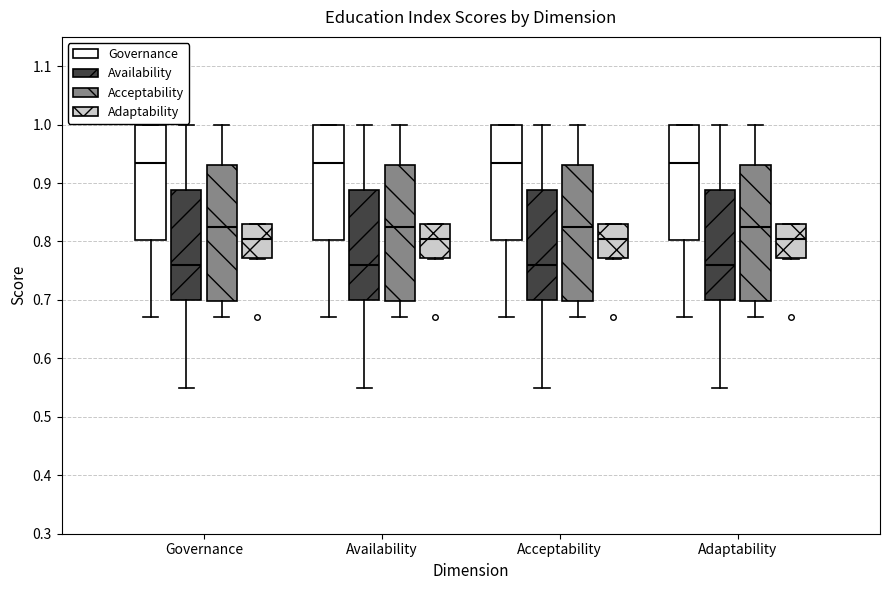

Reading left to right, transcribe this box plot: for each box, give where its median line is, the range the box spans, and where its two whiskers end, as read against the y-axis. The values are not printed on the chart, so give them approximately, as read against the axis.

Governance (Governance): median 0.94, box 0.80 to 1.00, whiskers 0.67 to 1.00
Governance (Availability): median 0.76, box 0.70 to 0.89, whiskers 0.55 to 1.00
Governance (Acceptability): median 0.83, box 0.70 to 0.93, whiskers 0.67 to 1.00
Governance (Adaptability): median 0.81, box 0.77 to 0.83, whiskers 0.77 to 0.83
Availability (Governance): median 0.94, box 0.80 to 1.00, whiskers 0.67 to 1.00
Availability (Availability): median 0.76, box 0.70 to 0.89, whiskers 0.55 to 1.00
Availability (Acceptability): median 0.83, box 0.70 to 0.93, whiskers 0.67 to 1.00
Availability (Adaptability): median 0.81, box 0.77 to 0.83, whiskers 0.77 to 0.83
Acceptability (Governance): median 0.94, box 0.80 to 1.00, whiskers 0.67 to 1.00
Acceptability (Availability): median 0.76, box 0.70 to 0.89, whiskers 0.55 to 1.00
Acceptability (Acceptability): median 0.83, box 0.70 to 0.93, whiskers 0.67 to 1.00
Acceptability (Adaptability): median 0.81, box 0.77 to 0.83, whiskers 0.77 to 0.83
Adaptability (Governance): median 0.94, box 0.80 to 1.00, whiskers 0.67 to 1.00
Adaptability (Availability): median 0.76, box 0.70 to 0.89, whiskers 0.55 to 1.00
Adaptability (Acceptability): median 0.83, box 0.70 to 0.93, whiskers 0.67 to 1.00
Adaptability (Adaptability): median 0.81, box 0.77 to 0.83, whiskers 0.77 to 0.83